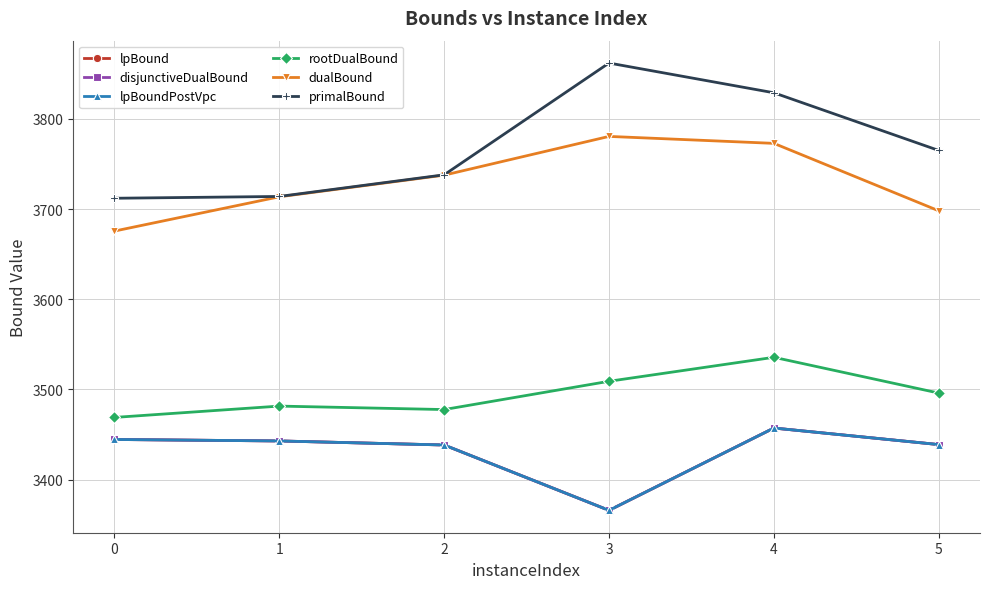

Reading right to left, list all the values displayed in this chart.

lpBound: 5=3438.8	4=3457.1	3=3365.8	2=3438.3	1=3442.8	0=3444.4
disjunctiveDualBound: 5=3438.8	4=3457.1	3=3365.8	2=3438.3	1=3442.8	0=3444.4
lpBoundPostVpc: 5=3438.8	4=3457.1	3=3365.8	2=3438.3	1=3442.8	0=3444.4
rootDualBound: 5=3495.9	4=3535.6	3=3509.0	2=3477.6	1=3481.5	0=3468.9
dualBound: 5=3698.1	4=3772.9	3=3780.6	2=3737.6	1=3713.6	0=3675.6
primalBound: 5=3765.0	4=3829.0	3=3862.0	2=3738.0	1=3714.0	0=3712.0